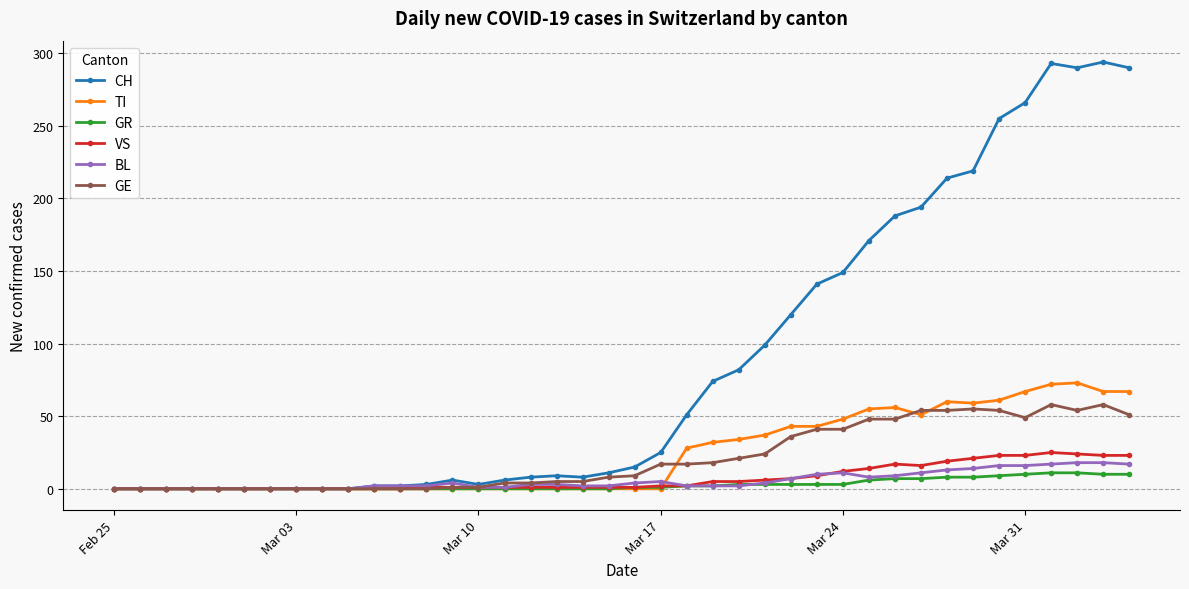

Which series has the largest total across all categories?

CH